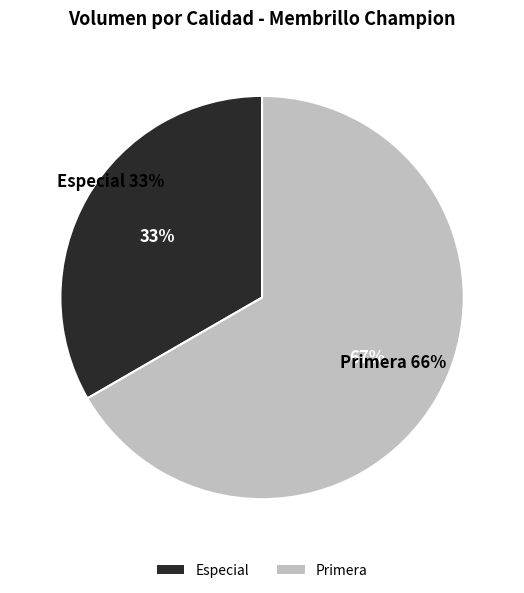

Combined, what portion of the pie is Especial and Primera?

100.0%